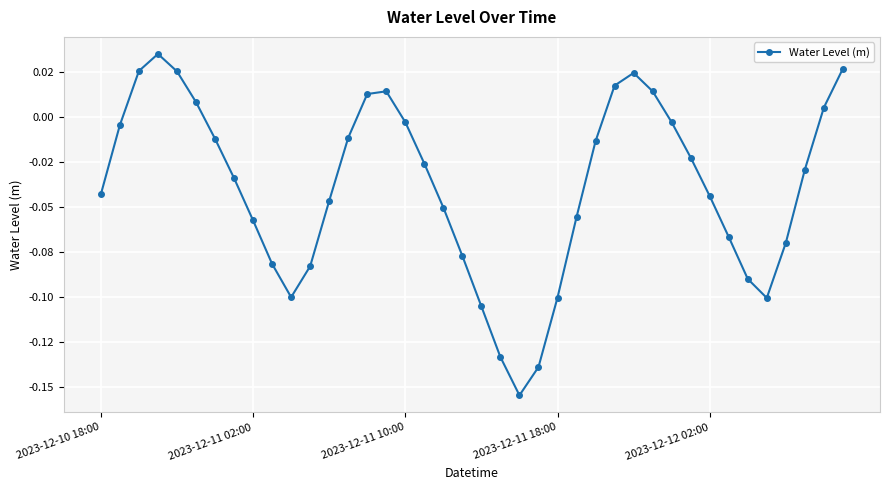

Does the chart have visible grid lines?

Yes